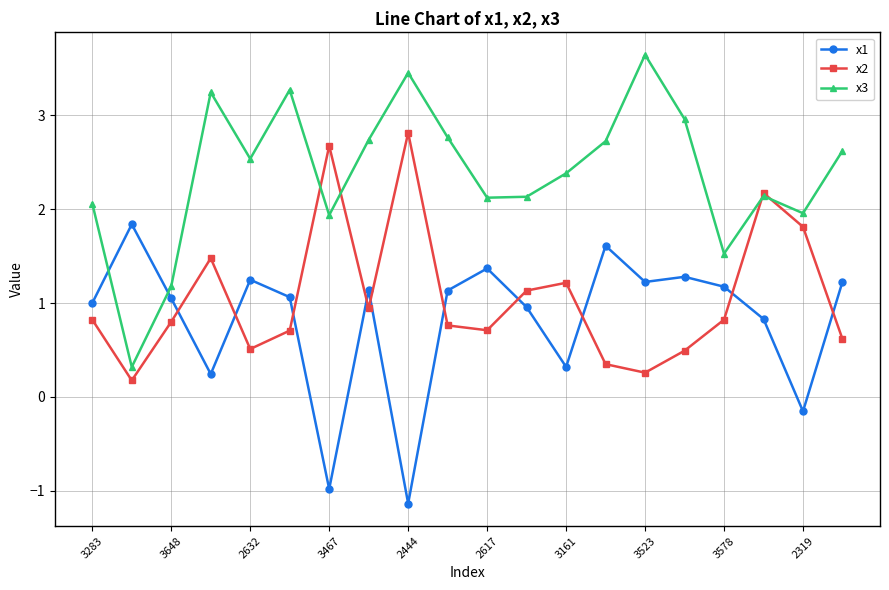

True or false: x1 and x2 intersect in this chart.

True